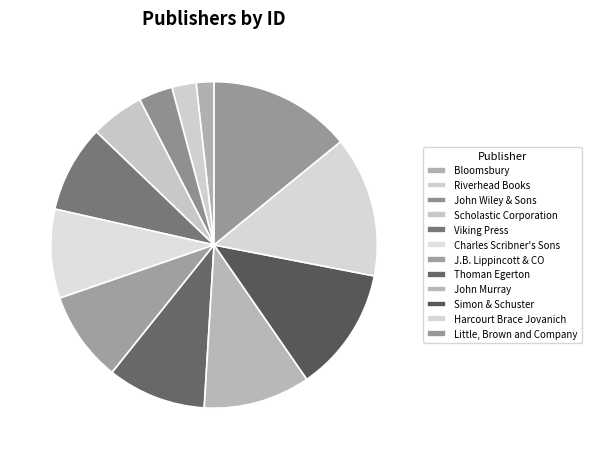

How many slices are in this pie chart?

12